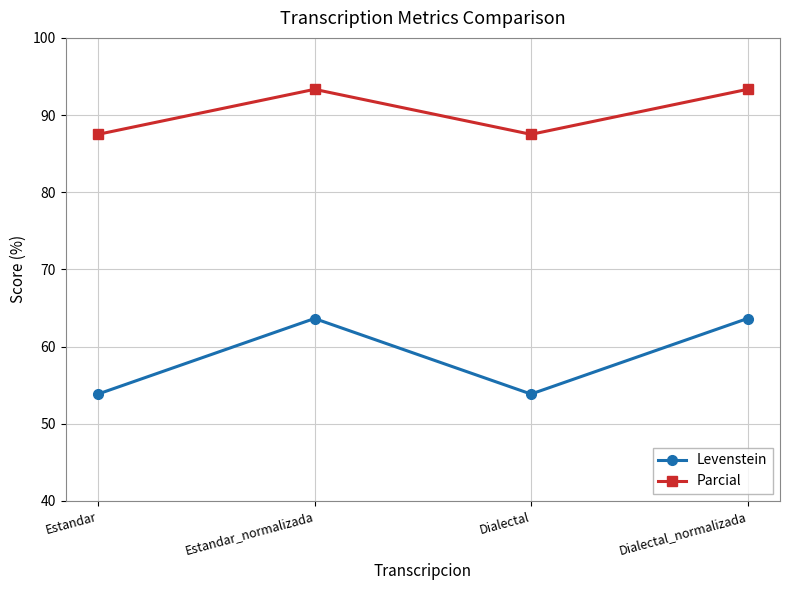

True or false: Levenstein and Parcial cross at least once.

False